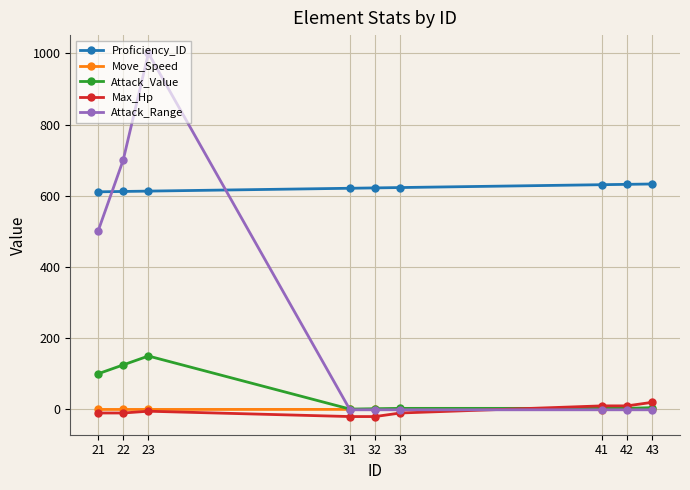

Which series has the largest range (max minus min)?

Attack_Range